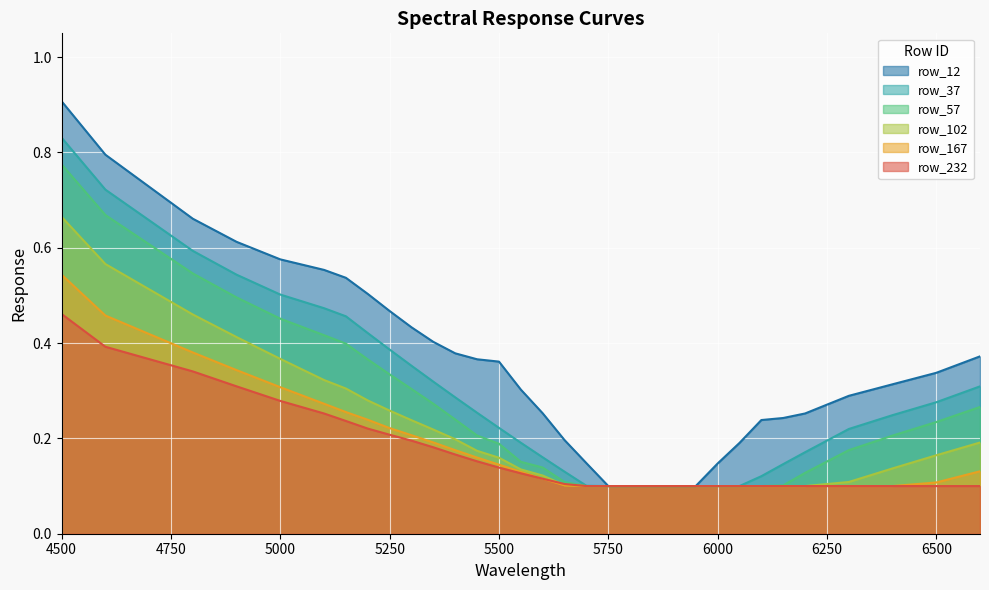

What is the value of the row_12 point at the 2nd from the left?

0.8